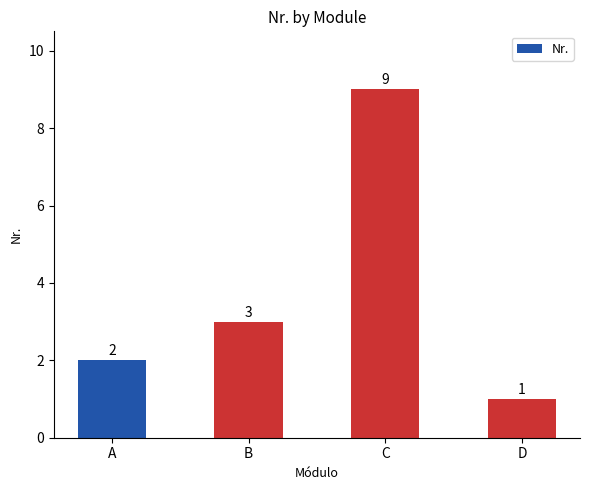

At which label is the value closest to 5?

B